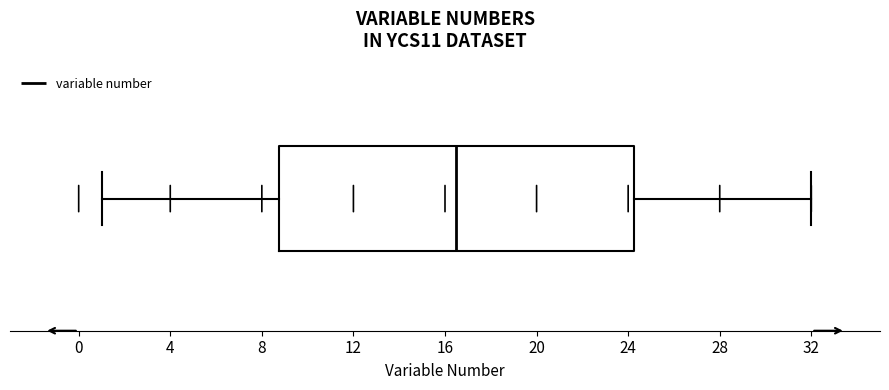

Transcribe this box plot: give where the median line is, the range the box spans, and where the two whiskers end, as read against the x-axis. The values are not printed on the chart, so give them approximately, as read against the axis.

median 16.5, box 9.0 to 24.5, whiskers 1.0 to 32.0